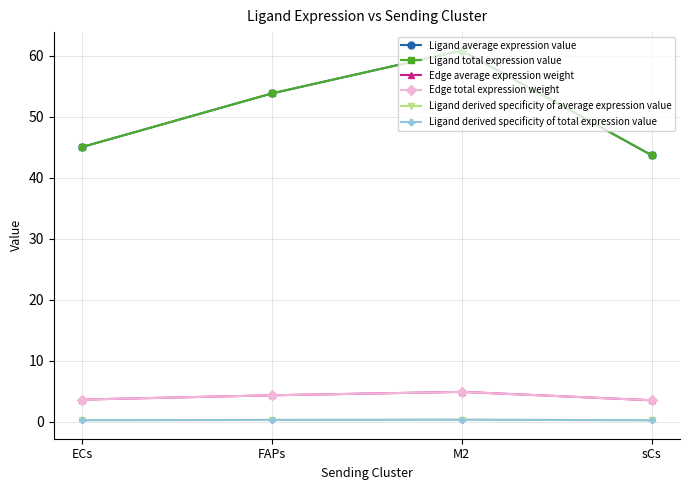

Is this an area chart (filled region under the line)?

No